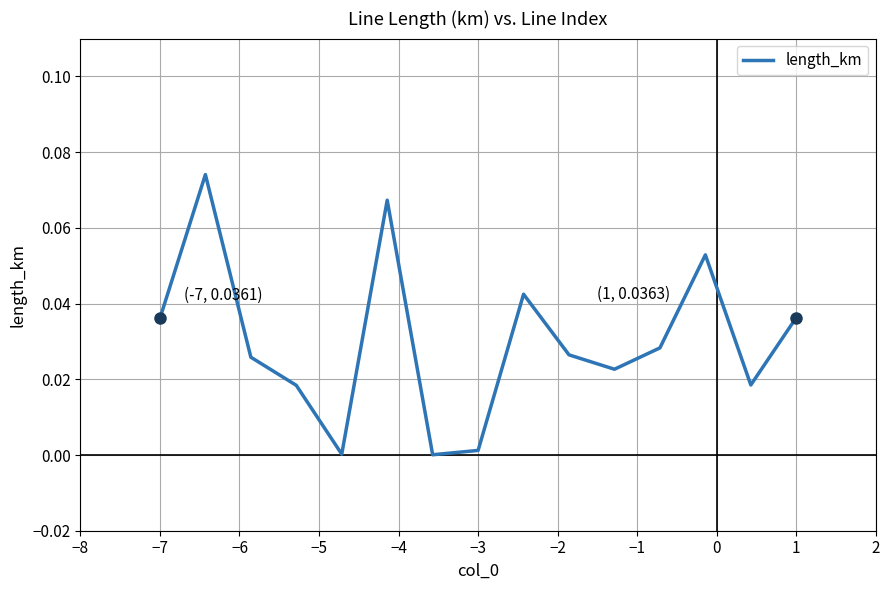

How many lines are shown in the chart?

1